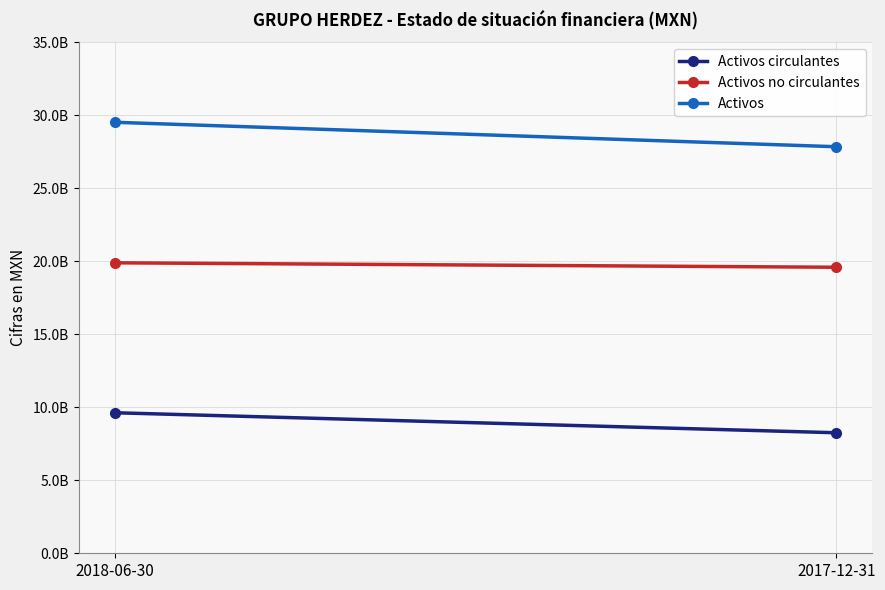

List the series in order of their overall mean, lowest first.

Activos circulantes, Activos no circulantes, Activos